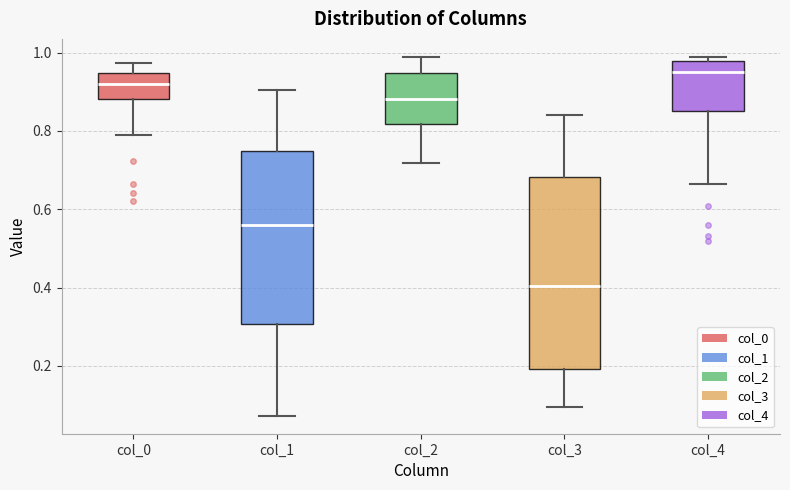

Which box's median line is the lowest?

col_3